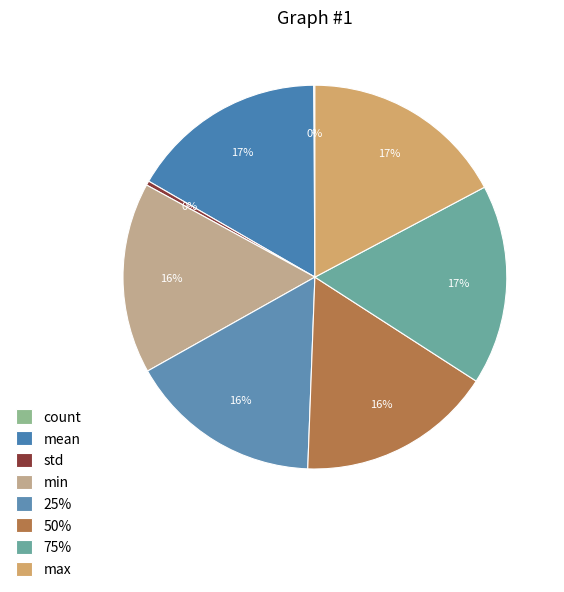

Which category has the biggest portion of the pie?

max